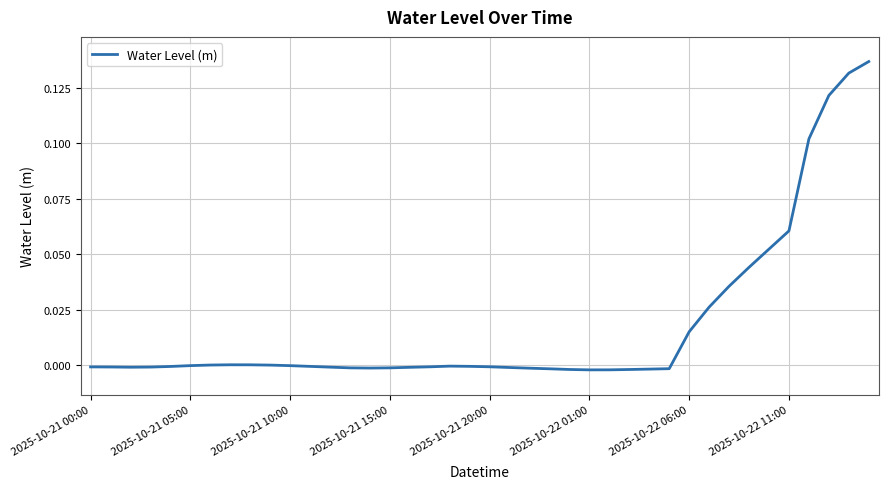

How many lines are shown in the chart?

1